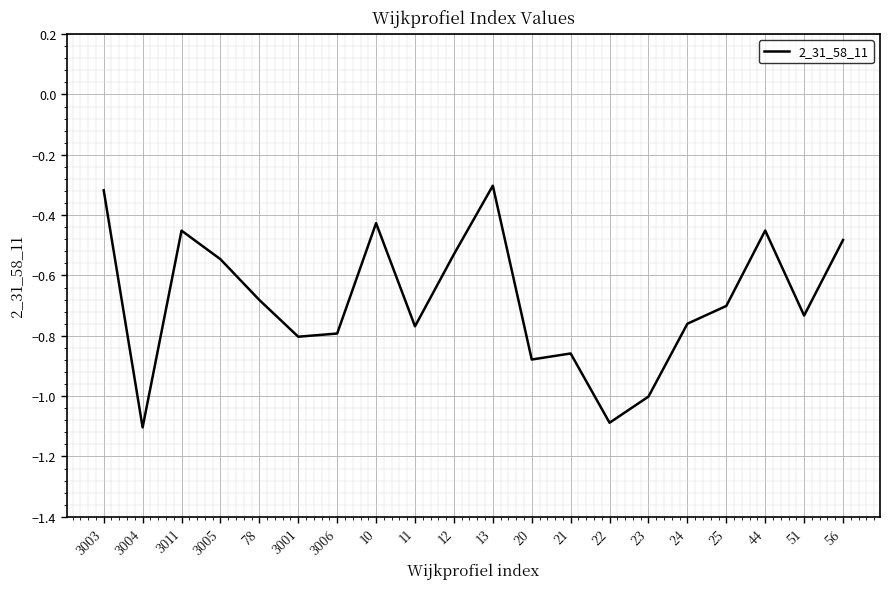

Between 44 and 13, which is larger?

13